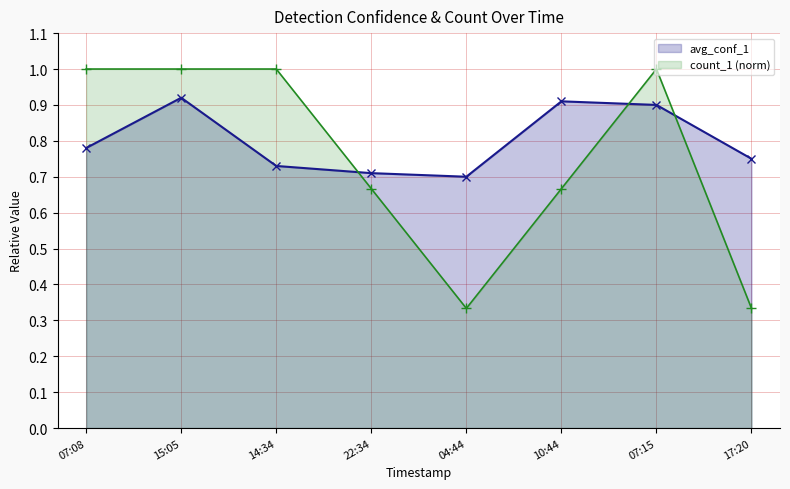

What are all the series names shown in the legend?

avg_conf_1, count_1 (norm)